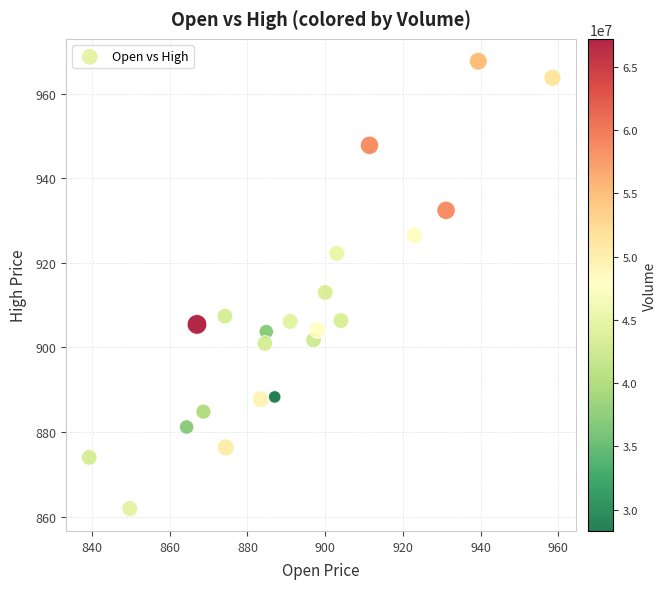

What is the range of Y values (max minus min)?

105.8